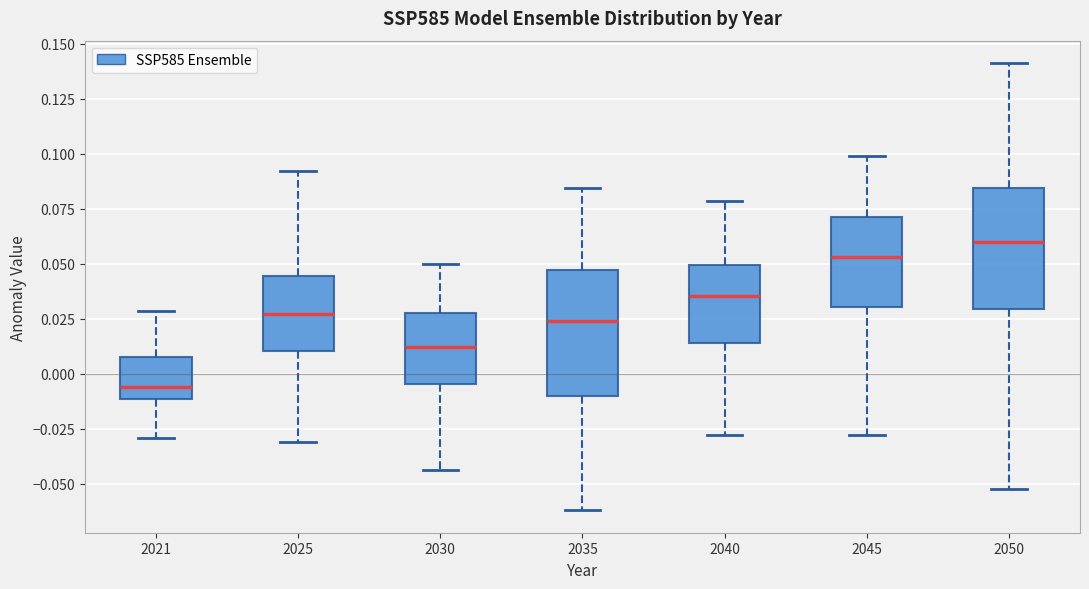

Reading left to right, read every box against the y-axis: the position of its median line, the range the box covers, and the ends of its whiskers. The values are not printed on the chart, so give them approximately, as read against the axis.

2021: median -0.005, box -0.010 to 0.010, whiskers -0.030 to 0.030
2025: median 0.025, box 0.010 to 0.045, whiskers -0.030 to 0.090
2030: median 0.010, box -0.005 to 0.030, whiskers -0.045 to 0.050
2035: median 0.025, box -0.010 to 0.045, whiskers -0.060 to 0.085
2040: median 0.035, box 0.015 to 0.050, whiskers -0.030 to 0.080
2045: median 0.055, box 0.030 to 0.070, whiskers -0.030 to 0.100
2050: median 0.060, box 0.030 to 0.085, whiskers -0.055 to 0.140